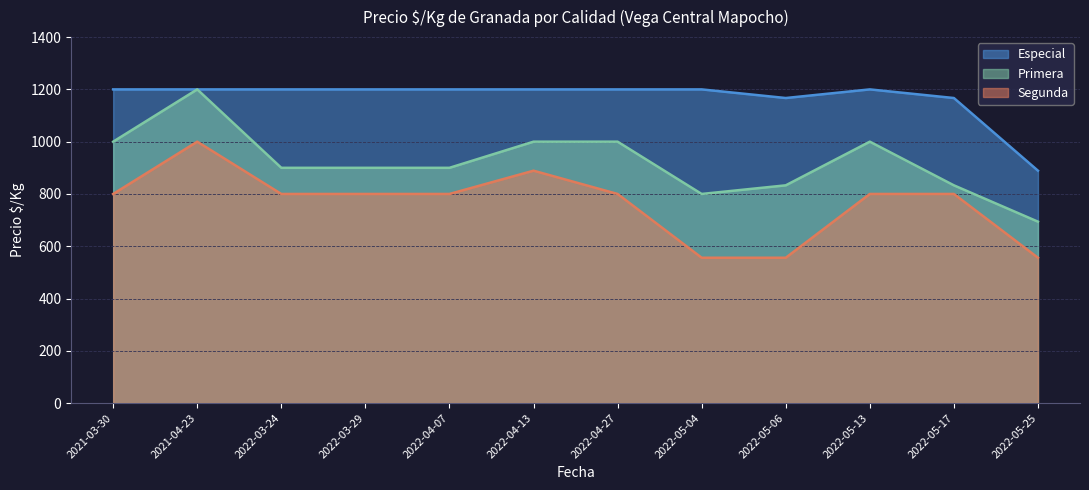

True or false: Segunda and Primera cross at least once.

False